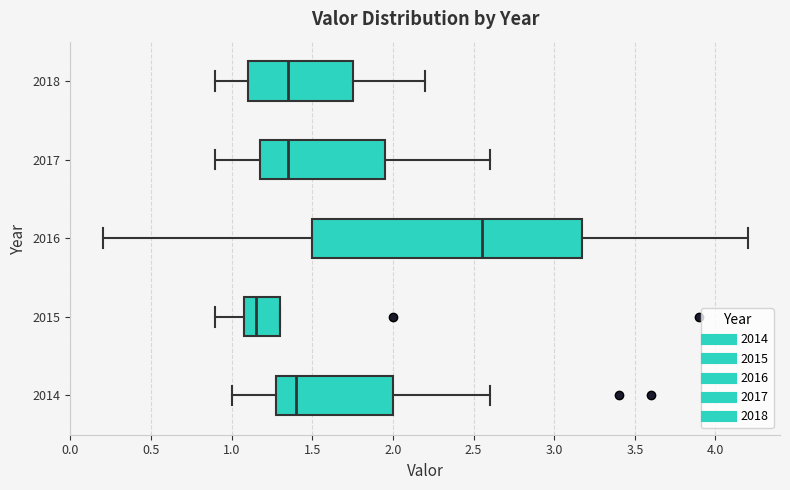

Where is the left edge of the box at y = 2017 on the x-axis? The values are not printed on the chart, so give them approximately, as read against the axis.

1.20